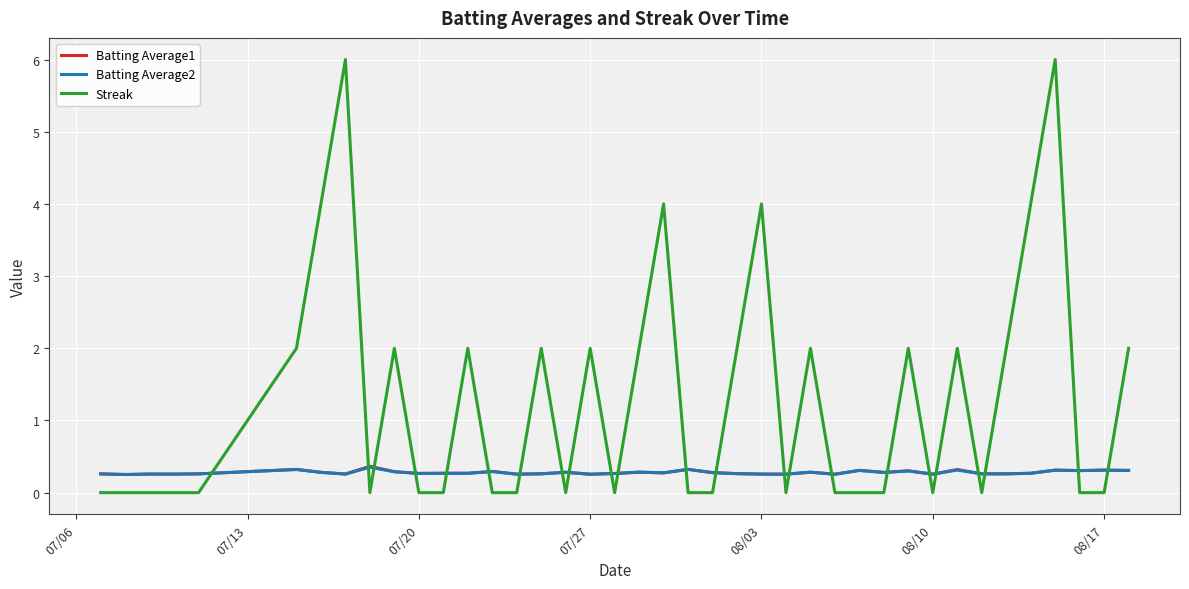

What is the lowest value of the Batting Average2 series?

0.3